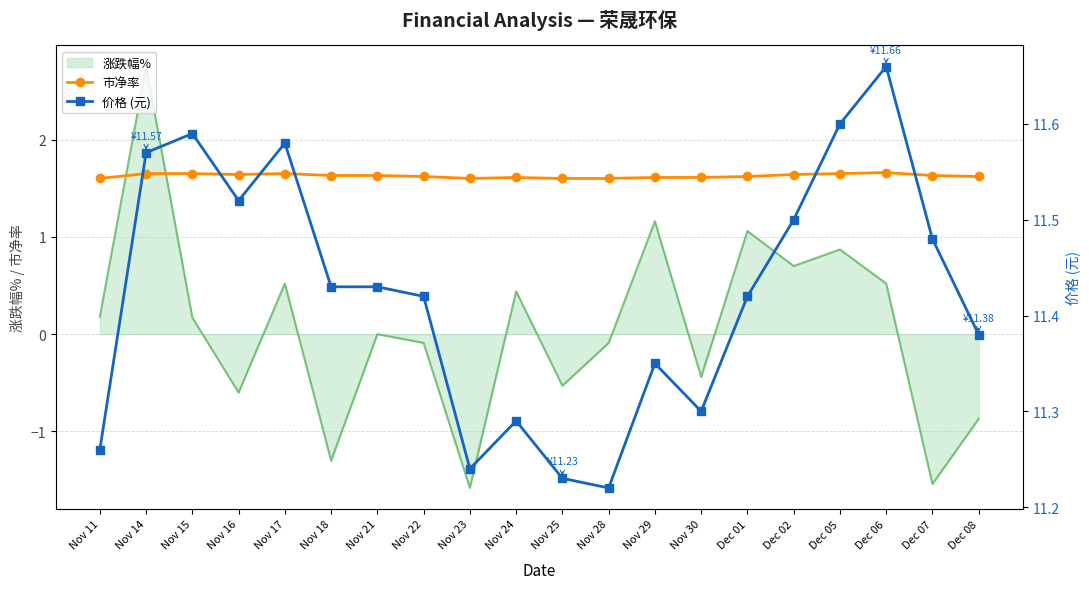

Rank the categories by 价格 (元) value from highest to lowest.

Dec 06, Dec 05, Nov 15, Nov 17, Nov 14, Nov 16, Dec 02, Dec 07, Nov 18, Nov 21, Nov 22, Dec 01, Dec 08, Nov 29, Nov 30, Nov 24, Nov 11, Nov 23, Nov 25, Nov 28